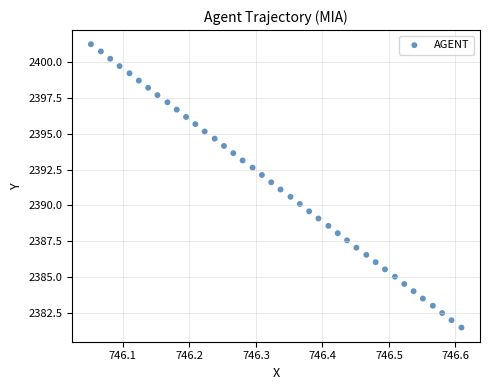

What is the range of X values (max minus min)?

0.6